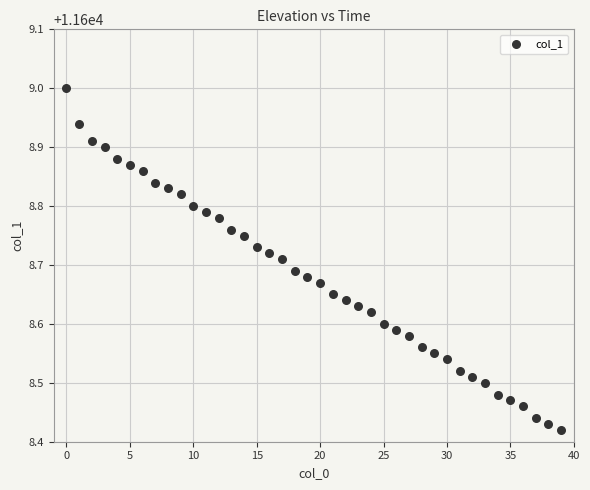

What is the range of Y values (max minus min)?

0.6